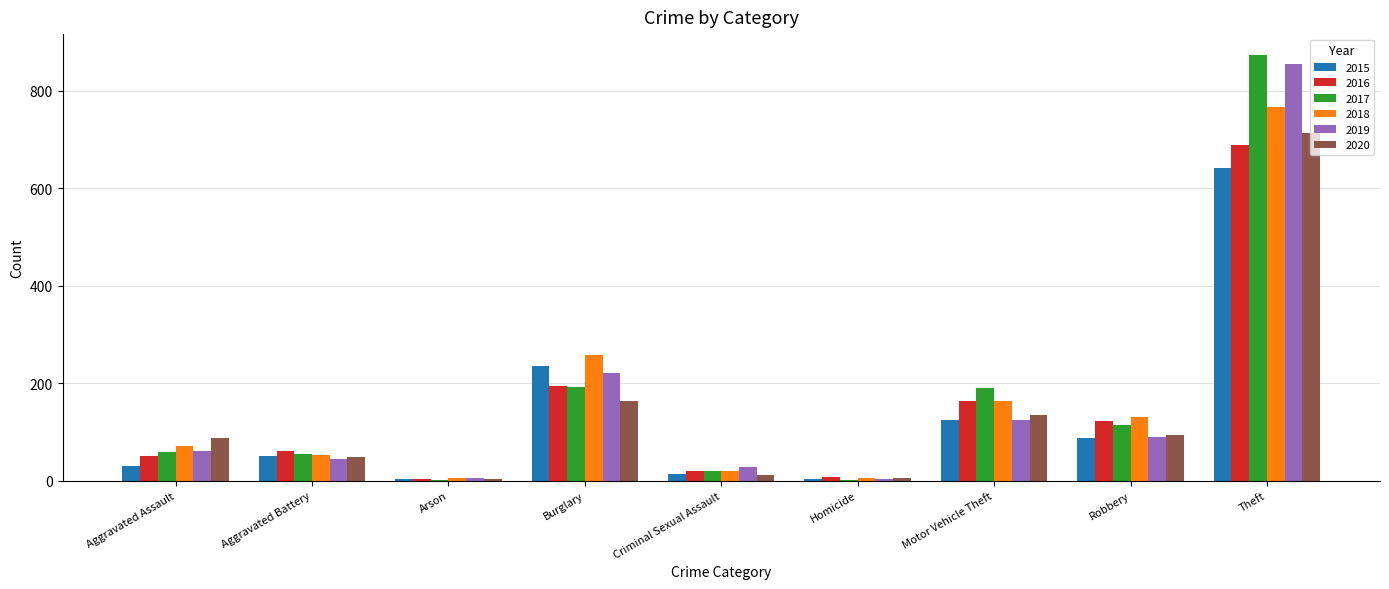

The 2020 series shows 713 at Theft. True or false?

True